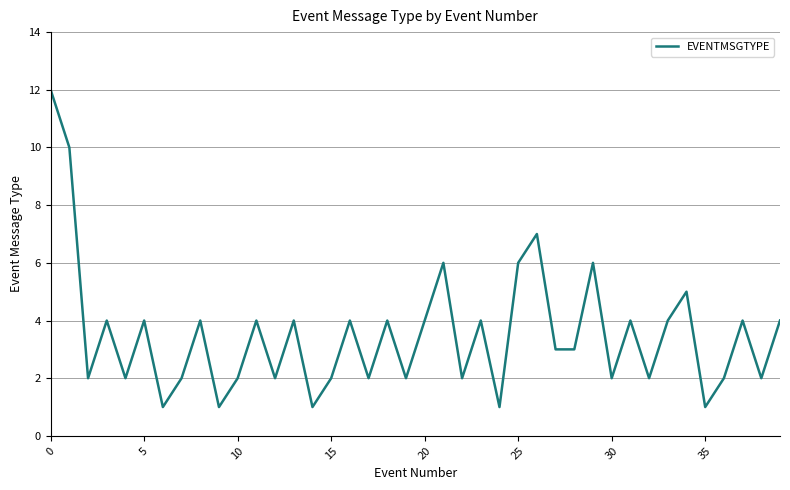

What is the greatest value displayed?

12